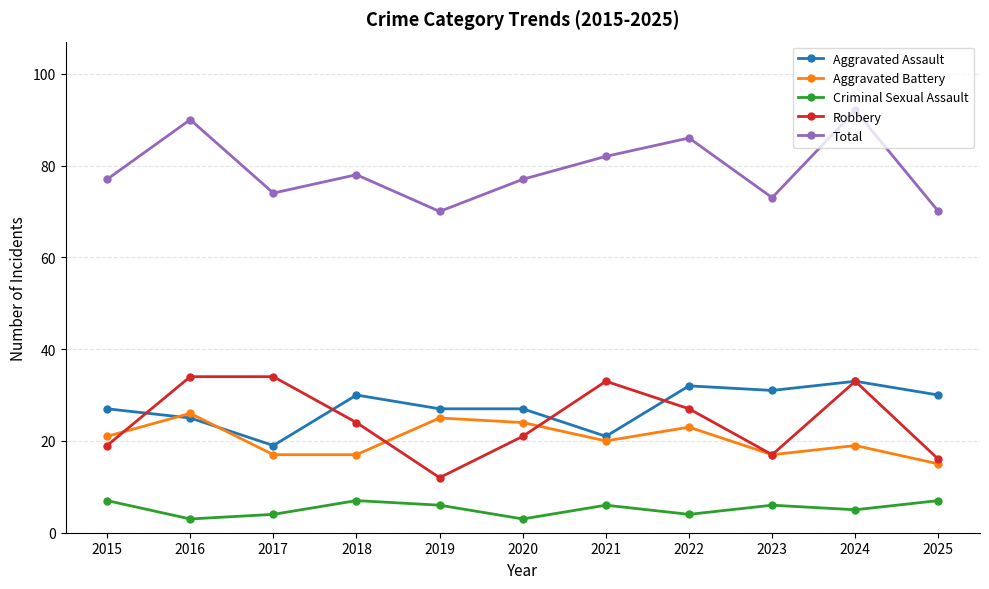

True or false: Aggravated Assault has a value of 33 at 2024.

True